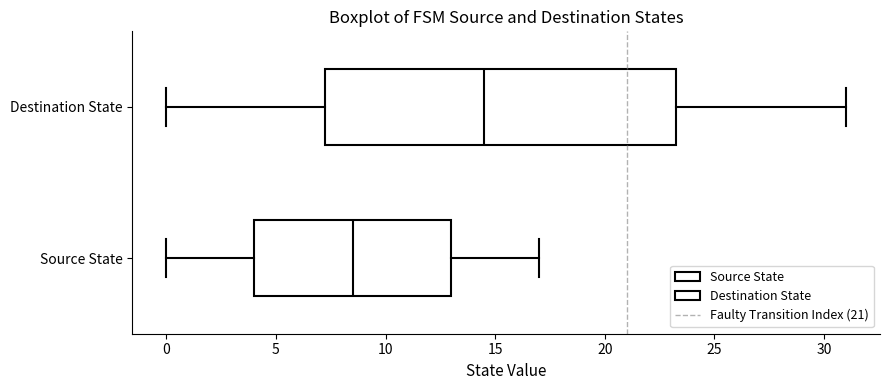

Which box's median line is the furthest to the right?

Destination State